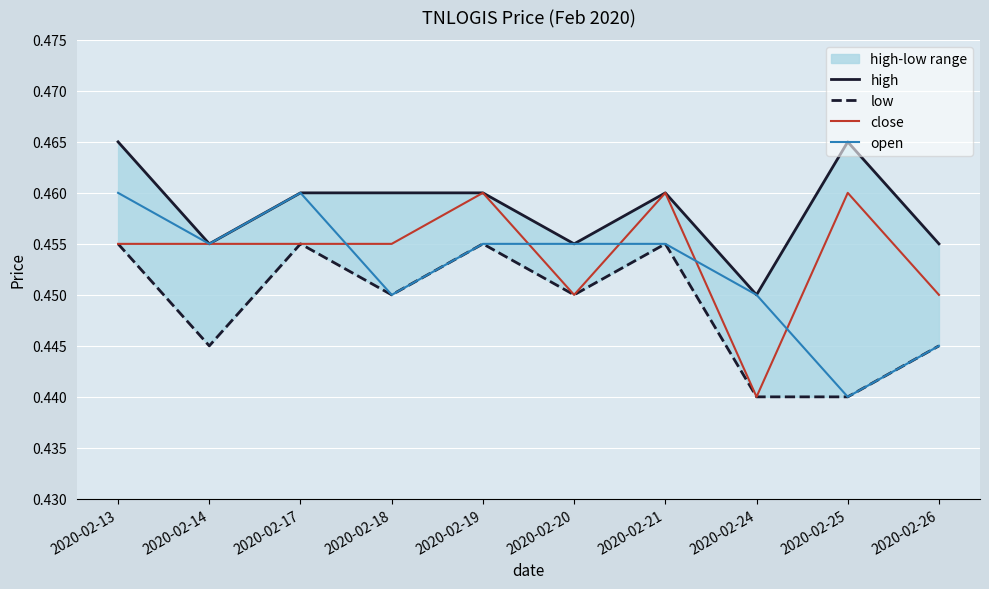

What is the average value of the high series?

0.5